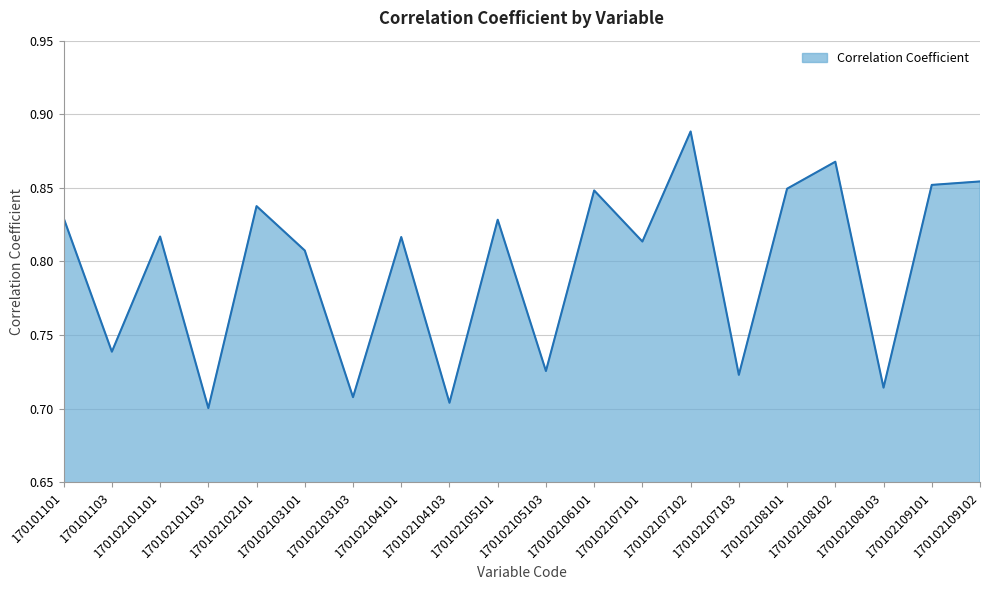

Is it true that the value at 170102104101 is 0.5?

False